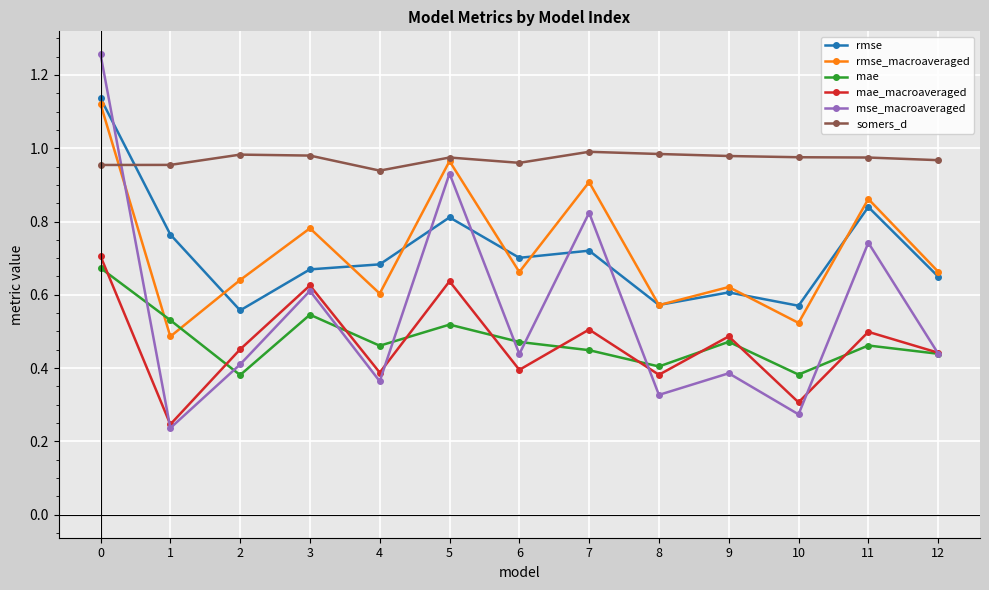

The value of mse_macroaveraged at 2 is 0.3. True or false?

False